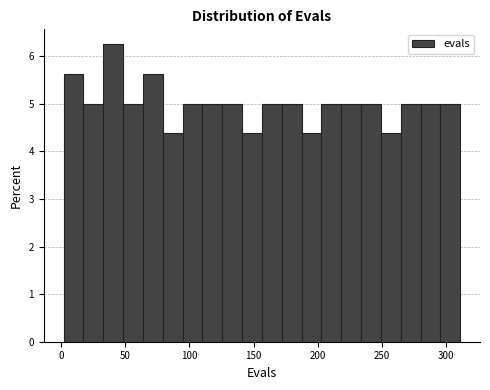

Around what value on the x-axis is the tallest bar? Give the approximate position of its centre, as read against the axis.

40